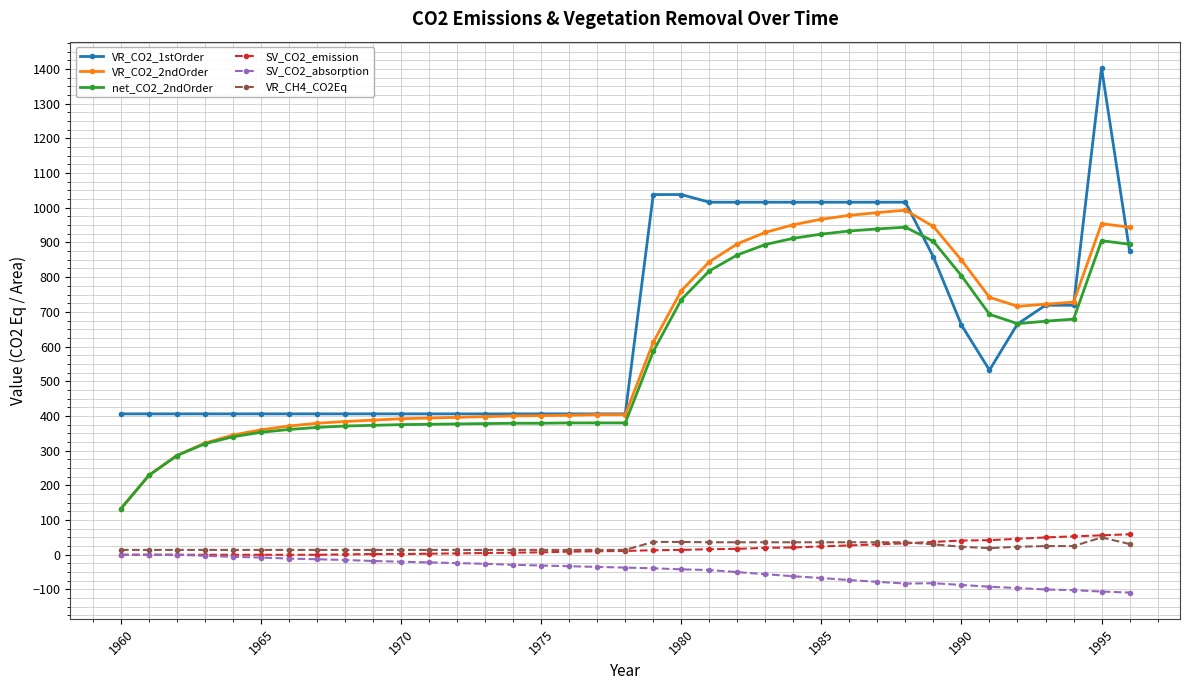

True or false: VR_CO2_2ndOrder and SV_CO2_absorption intersect in this chart.

False